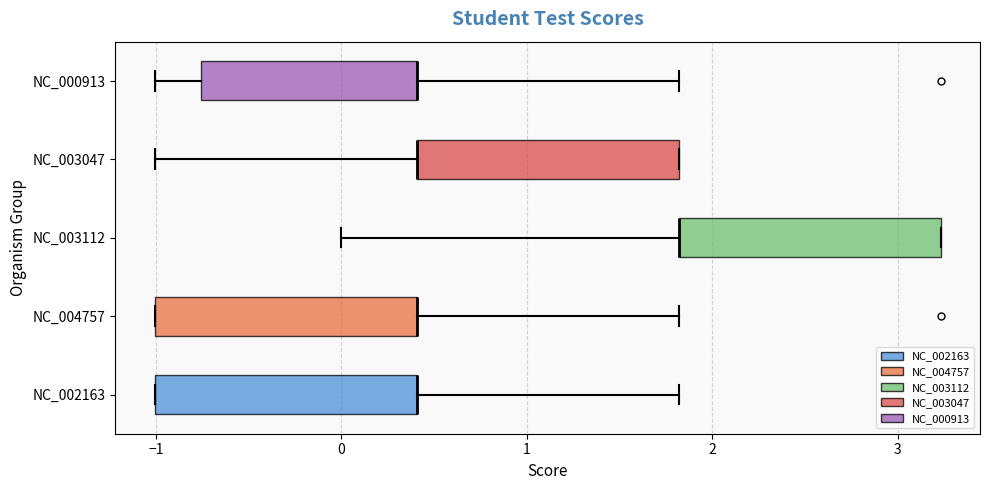

Where is the right edge of the box for NC_002163 on the x-axis? The values are not printed on the chart, so give them approximately, as read against the axis.

0.4